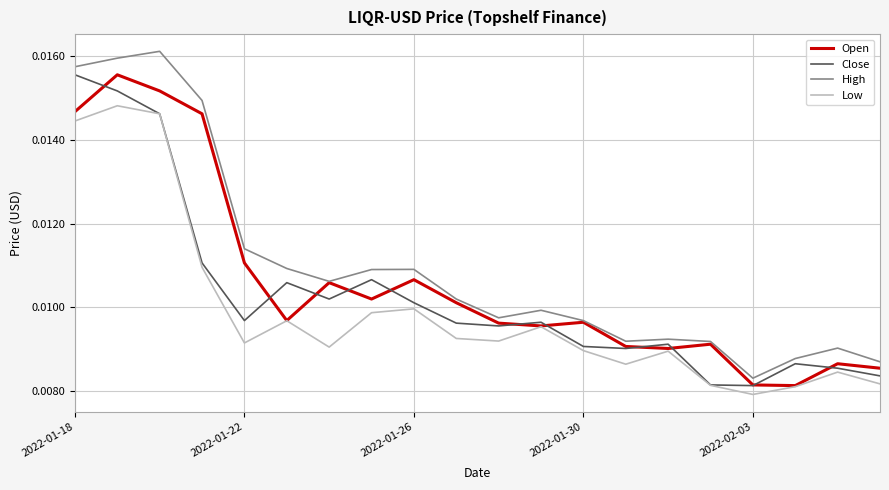

At how many categories does at least one series exceed 0?

20